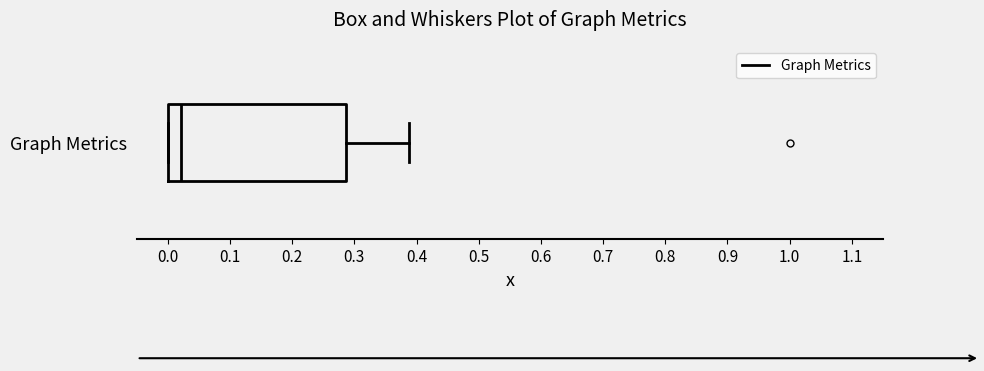

Where does the median line of the box for Graph Metrics sit on the x-axis? The values are not printed on the chart, so give them approximately, as read against the axis.

0.02